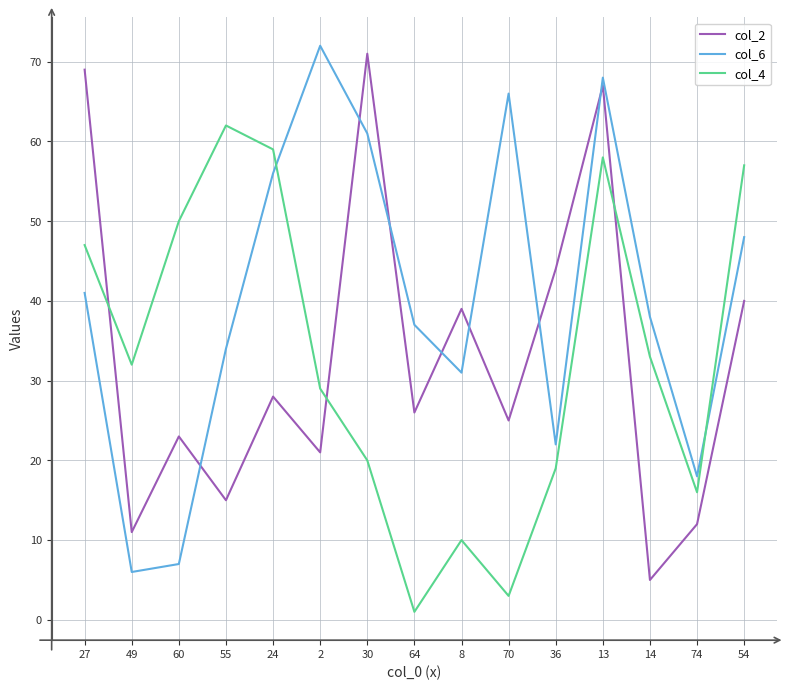

What is the minimum value shown in the chart?

1